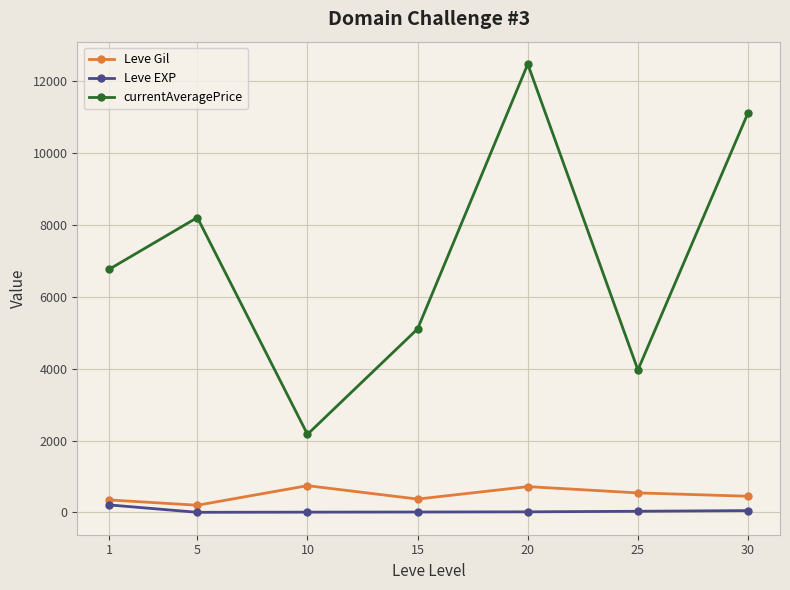

What is the highest value of the Leve Gil series?

746.7